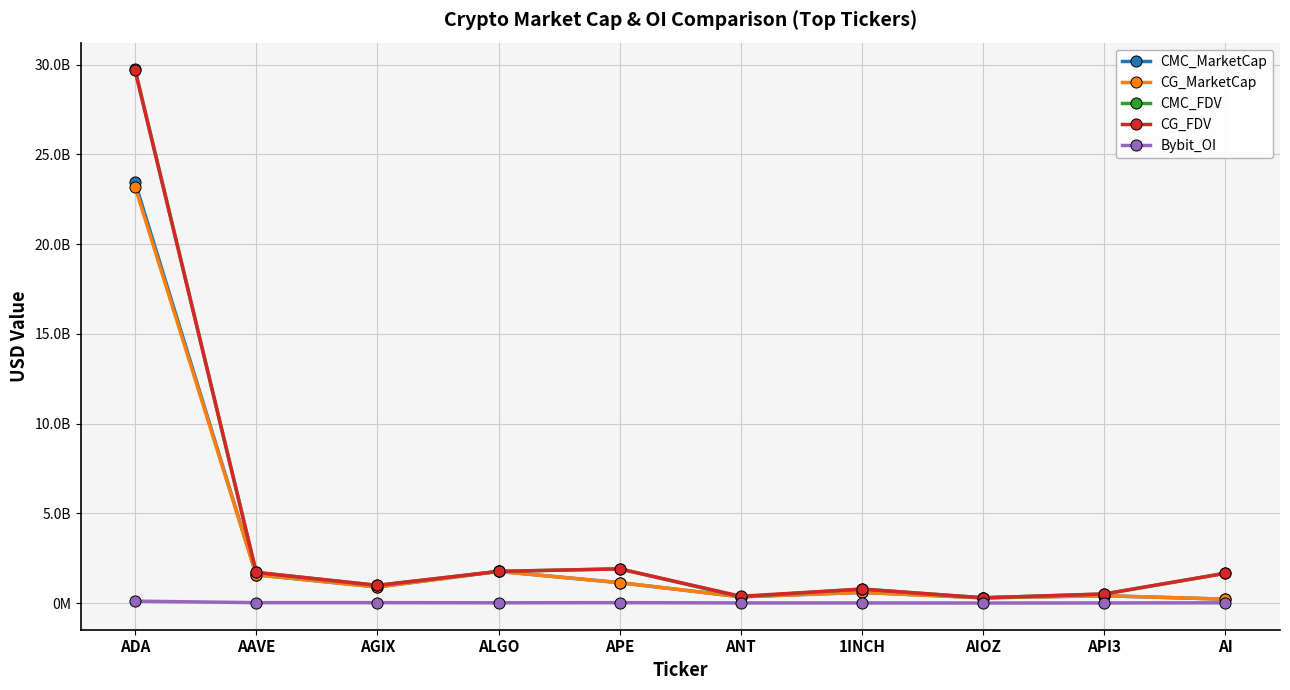

What is the sum of all CMC_MarketCap values?

30663267011.3